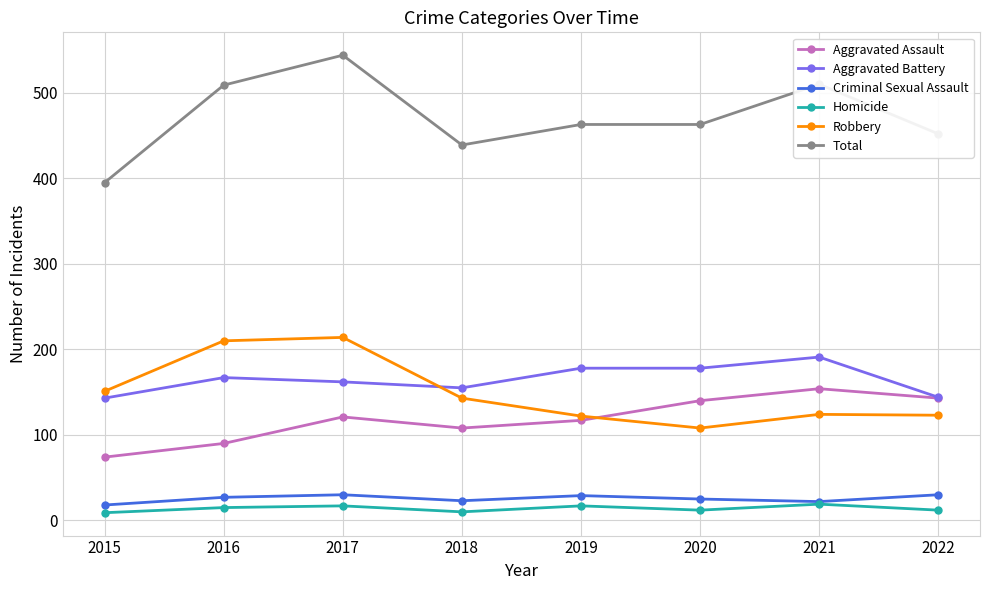

At which category does Robbery reach its first local valley?

2020